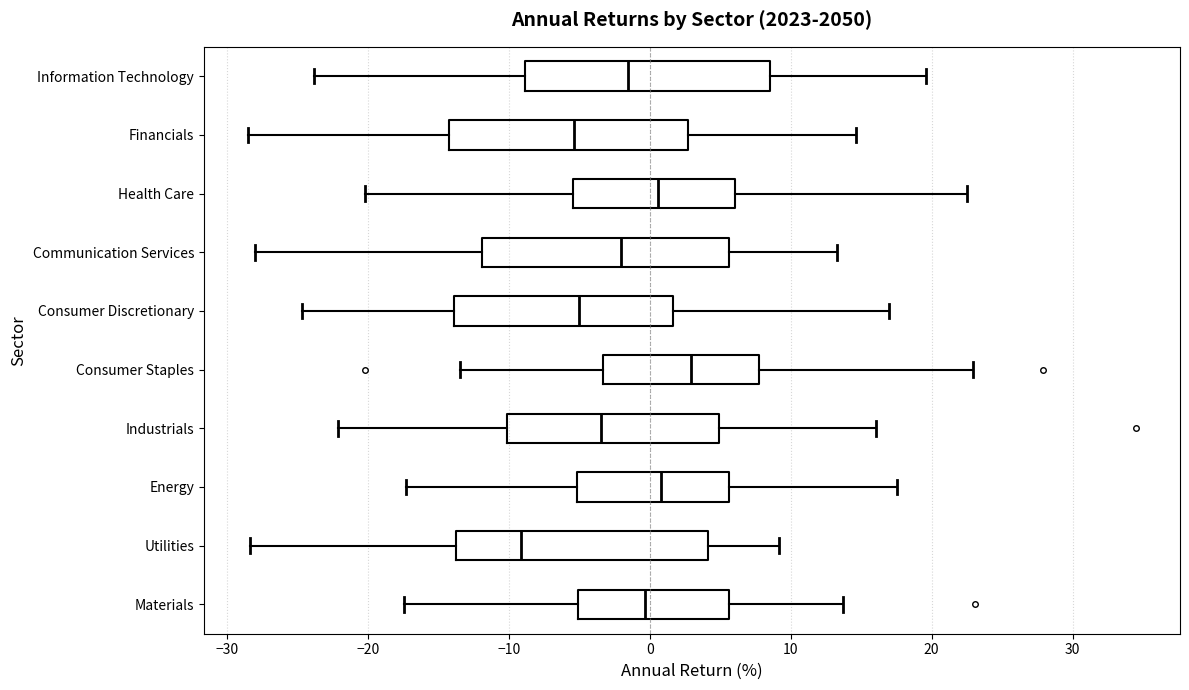

Reading bottom to top, transcribe this box plot: for each box, give where its median line is, the range the box spans, and where its two whiskers end, as read against the x-axis. The values are not printed on the chart, so give them approximately, as read against the axis.

Materials: median 0, box -5 to 6, whiskers -17 to 14
Utilities: median -9, box -14 to 4, whiskers -28 to 9
Energy: median 1, box -5 to 6, whiskers -17 to 18
Industrials: median -3, box -10 to 5, whiskers -22 to 16
Consumer Staples: median 3, box -3 to 8, whiskers -13 to 23
Consumer Discretionary: median -5, box -14 to 2, whiskers -25 to 17
Communication Services: median -2, box -12 to 6, whiskers -28 to 13
Health Care: median 1, box -5 to 6, whiskers -20 to 23
Financials: median -5, box -14 to 3, whiskers -28 to 15
Information Technology: median -2, box -9 to 9, whiskers -24 to 20